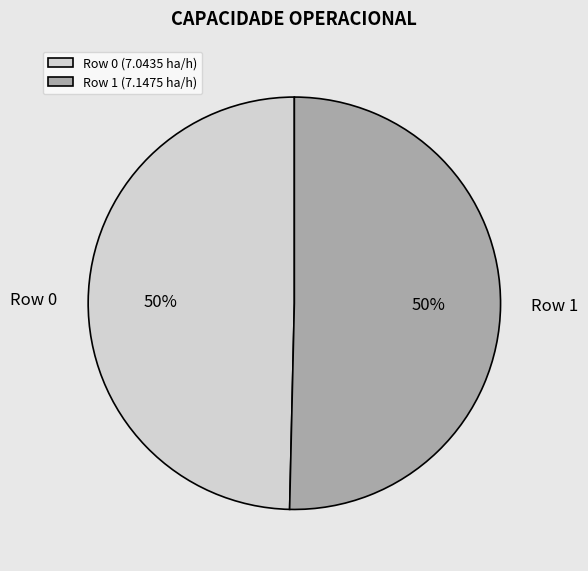

Do Row 1 and Row 0 together represent more than half of the pie?

Yes